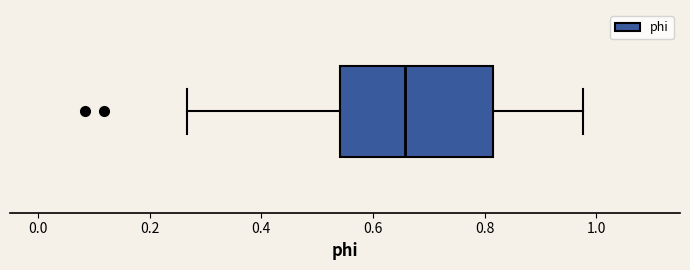

Read this box plot against the x-axis: the position of the median line, the range covered by the box, and the ends of both whiskers. The values are not printed on the chart, so give them approximately, as read against the axis.

median 0.66, box 0.54 to 0.82, whiskers 0.26 to 0.98